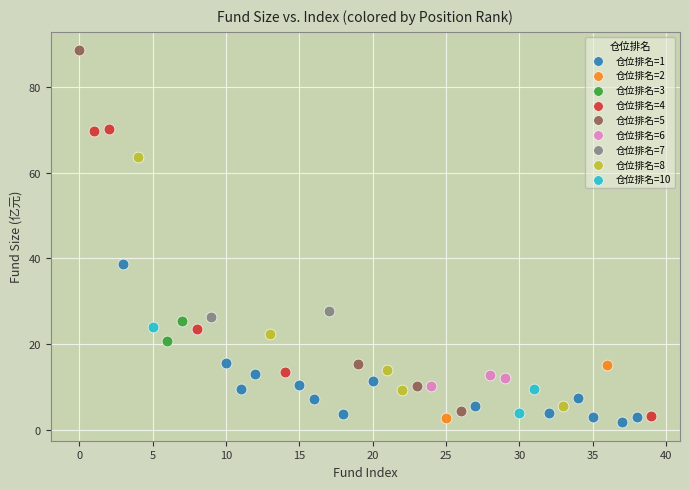

Which series has the widest spread of Y values?

仓位排名=5